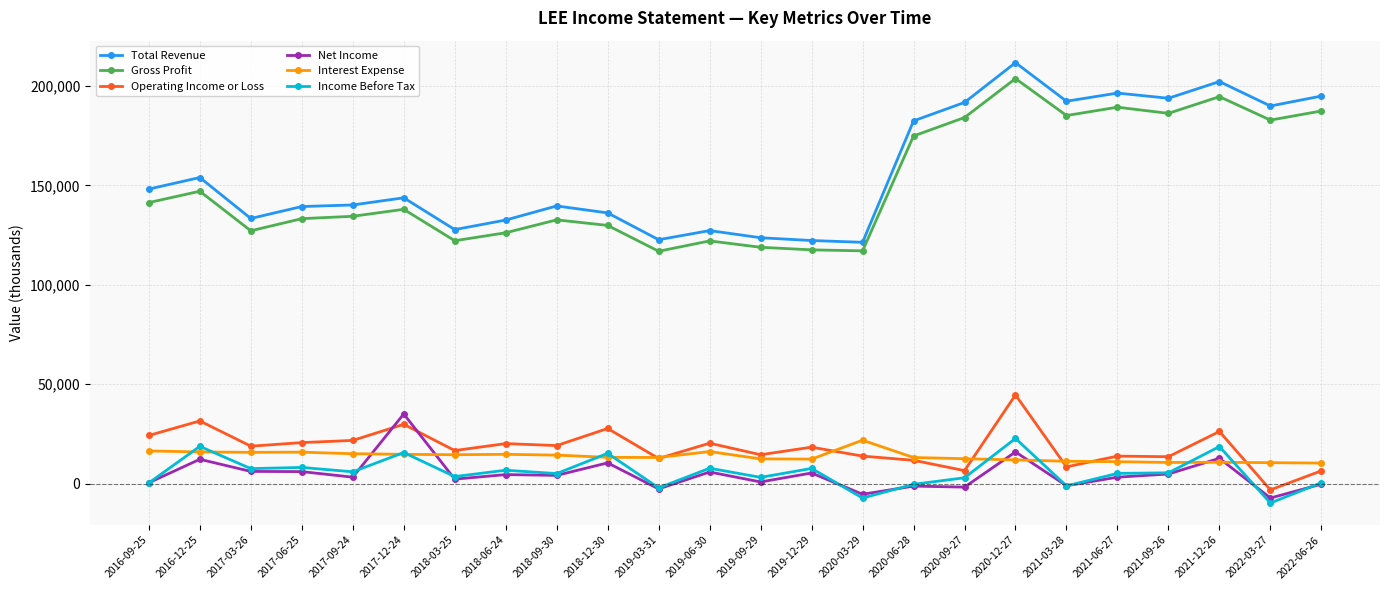

True or false: Operating Income or Loss has a value of 42196 at 2017-12-24.

False